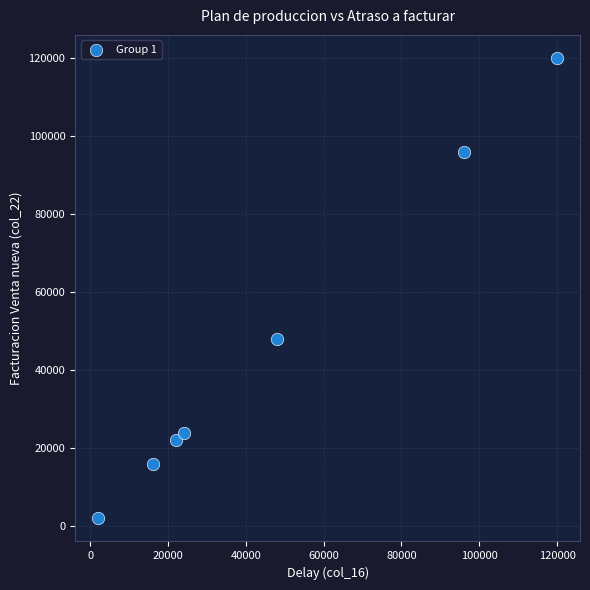

What Y value in the scatter plot is closest to 61000?

48000